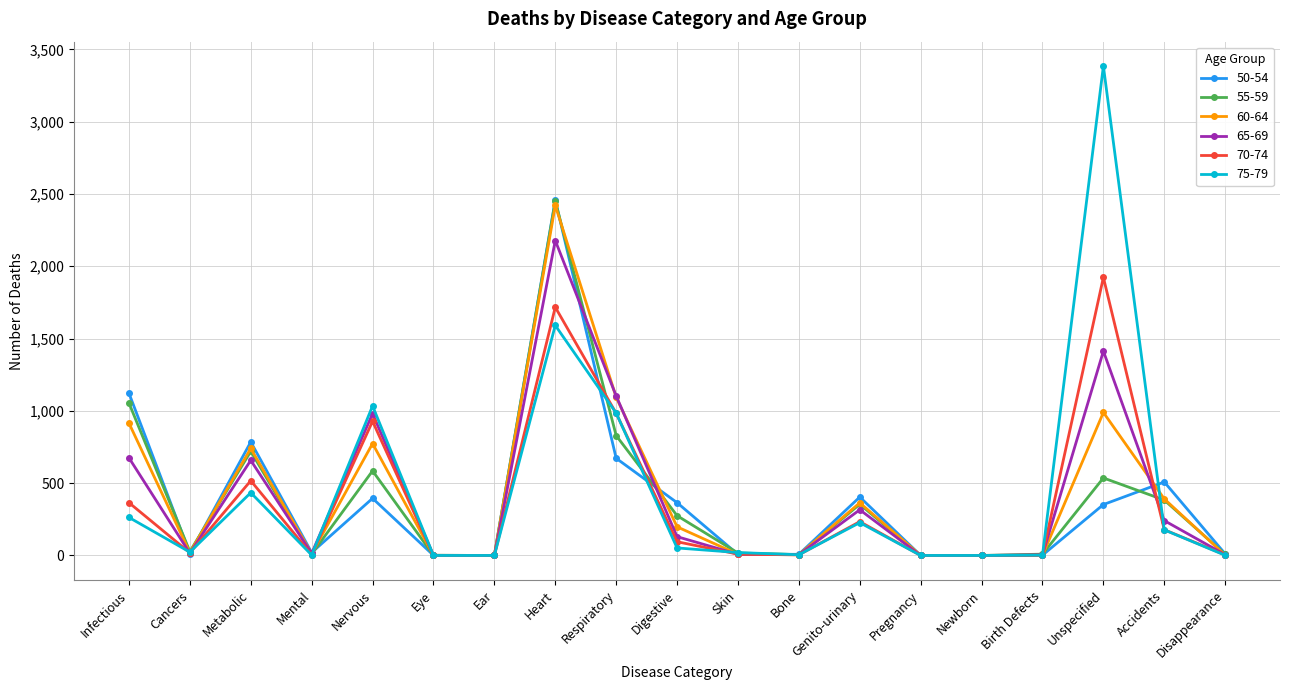

At which category is the sum across all series the highest?

Heart